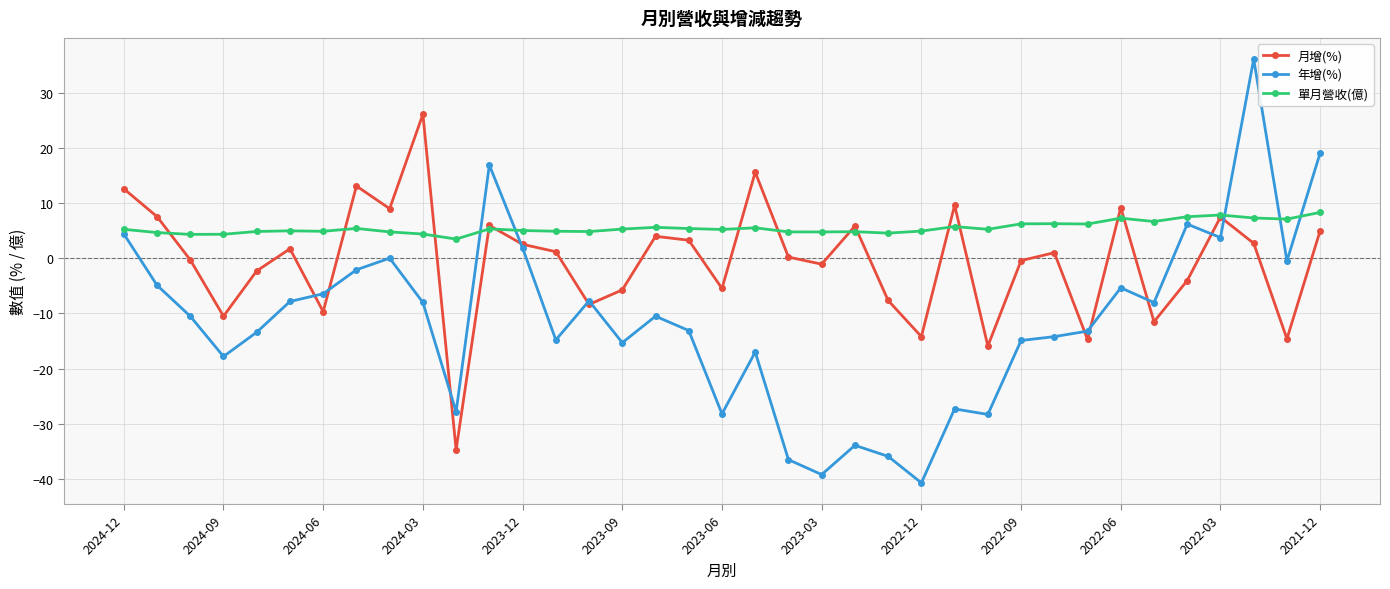

What is the sum of all 單月營收(億) values?

204.1